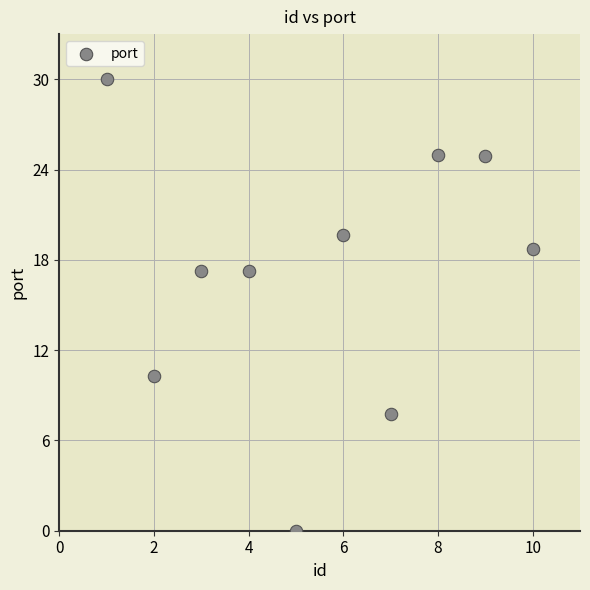

What is the range of Y values (max minus min)?

30.0